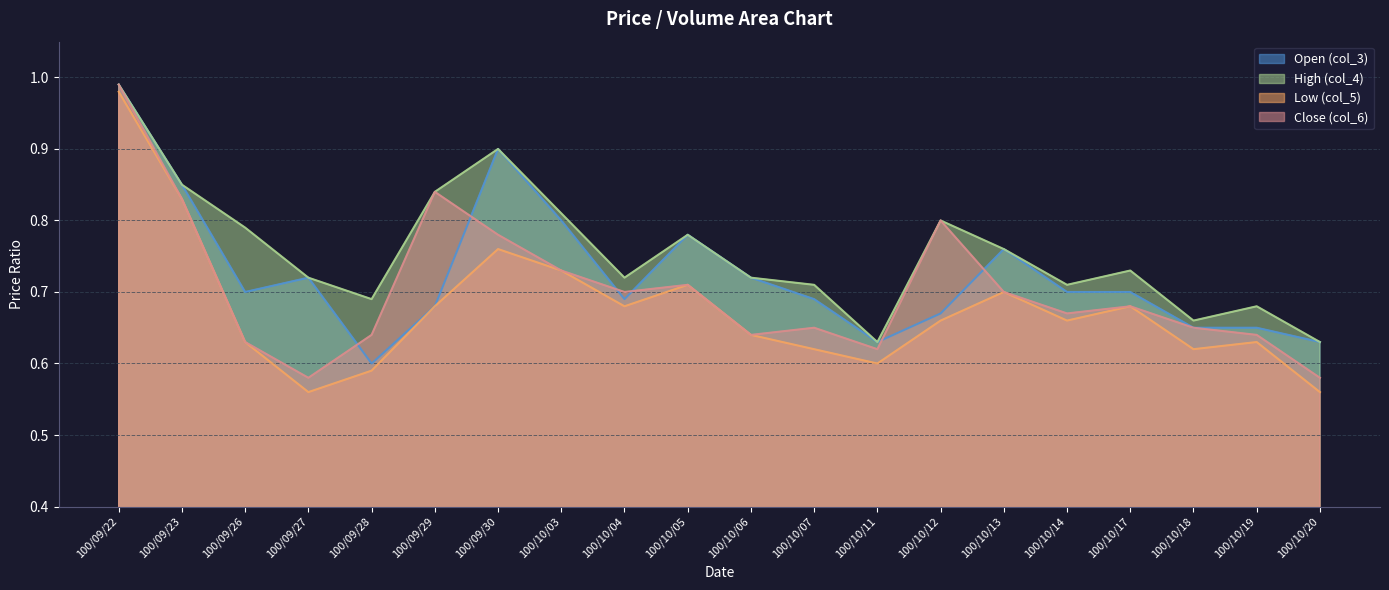

Which has a higher value, 100/10/20 or 100/10/04?

100/10/04